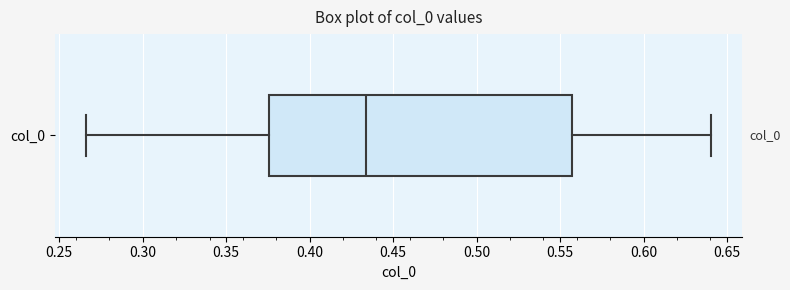

Read this box plot against the x-axis: the position of the median line, the range covered by the box, and the ends of both whiskers. The values are not printed on the chart, so give them approximately, as read against the axis.

median 0.435, box 0.375 to 0.555, whiskers 0.265 to 0.640